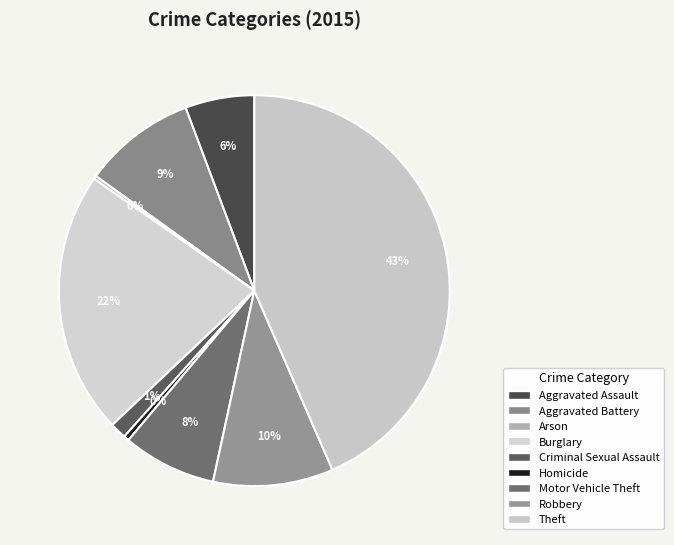

To the nearest percent, what is the difference between the Aggravated Assault and Homicide slice percentages?

5%